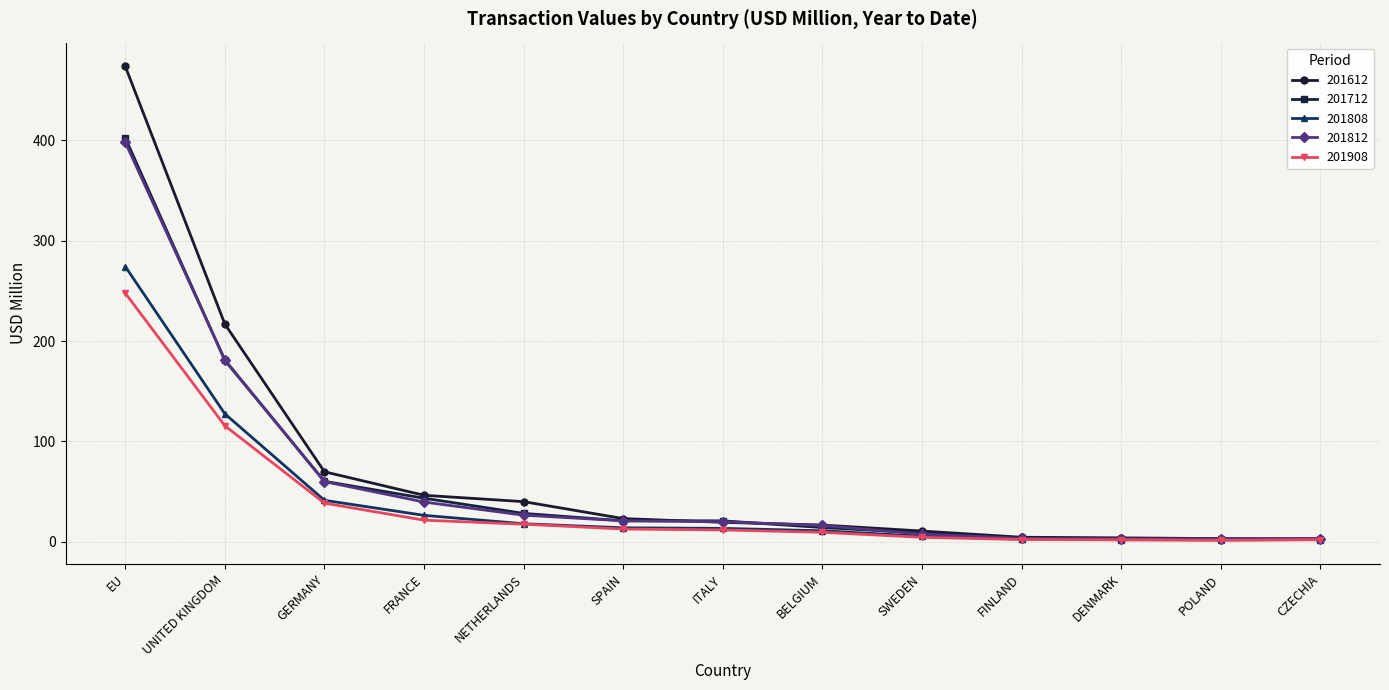

Read the 201612 value at ITALY.

19.4